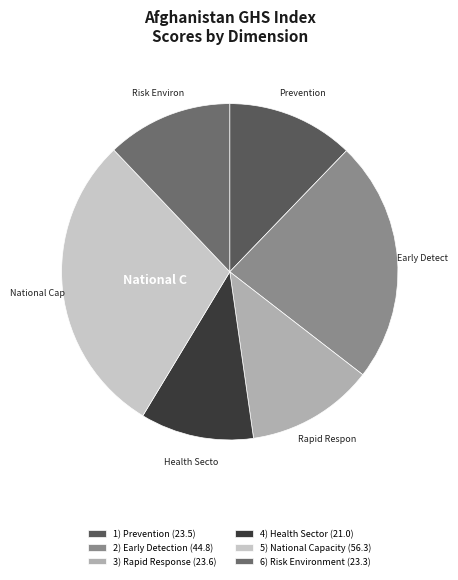

Is it true that 1) Prevention is 12% of the pie?

True